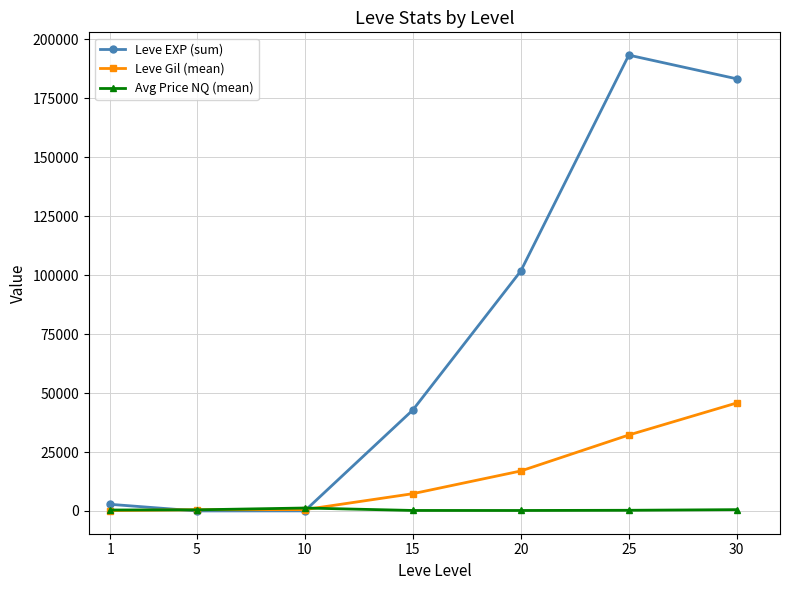

At how many categories does at least one series exceed 45897?

3